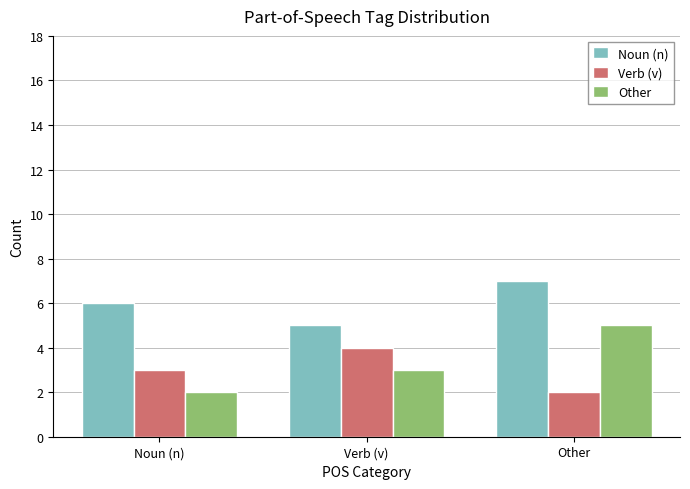

What is the approximate value of Other at Other?

5